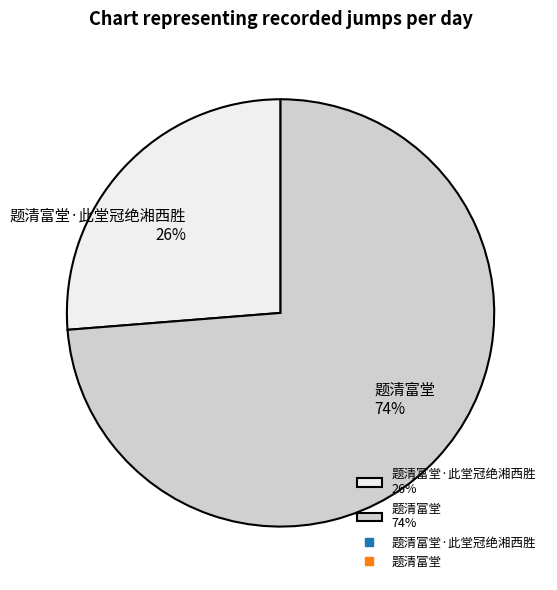

Is it true that 题清富堂 74% is 74% of the pie?

True